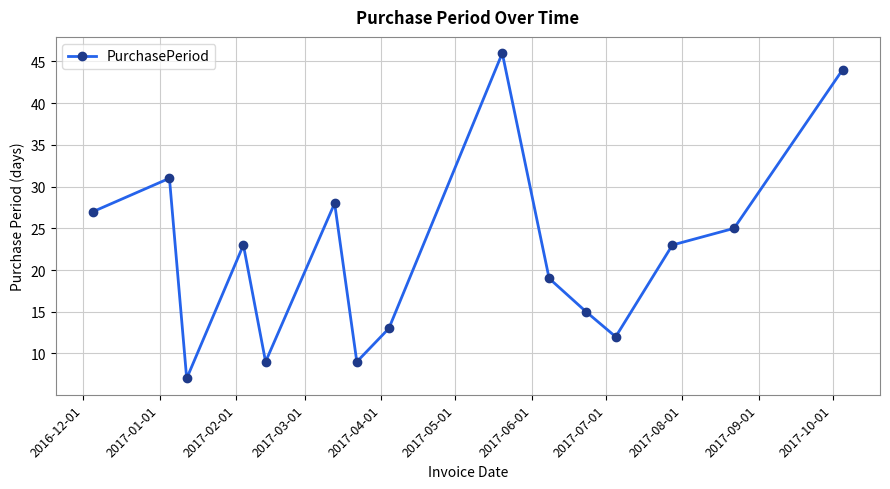

What is the value of the 5th point from the left?

9